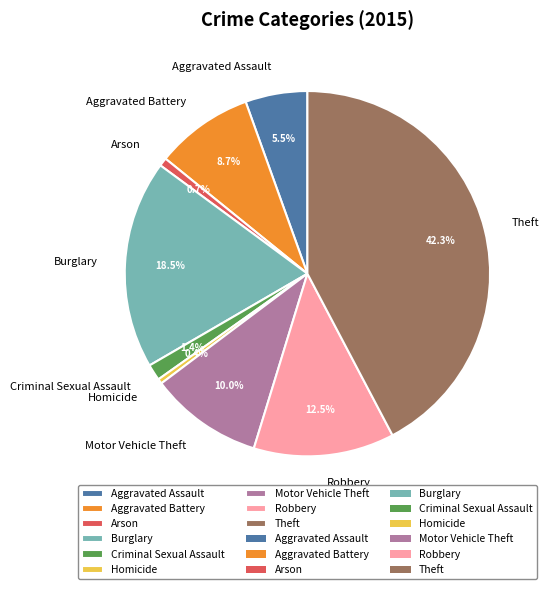

To the nearest percent, what is the combined percentage of Aggravated Assault and Robbery?

18%